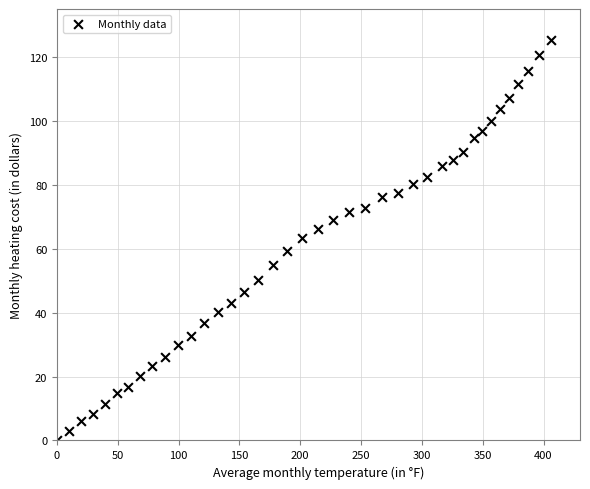

What is the range of Y values (max minus min)?

125.4